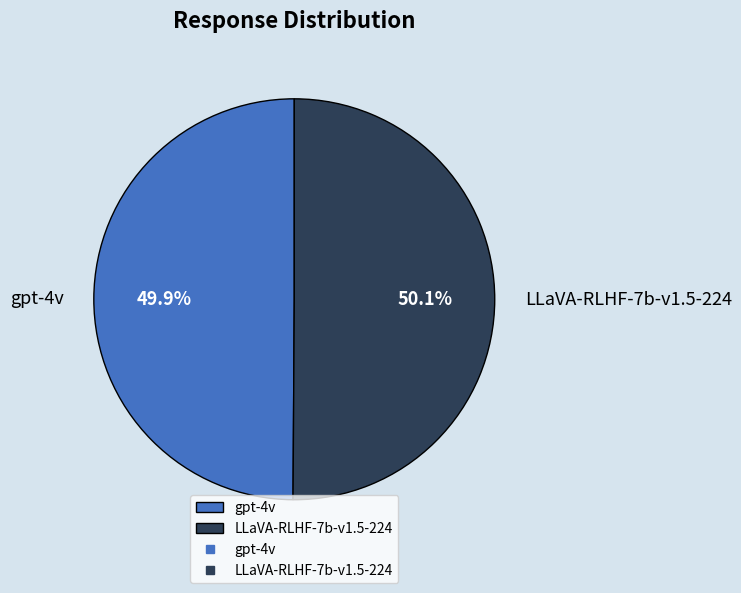

Combined, do LLaVA-RLHF-7b-v1.5-224 and gpt-4v account for over 50%?

Yes